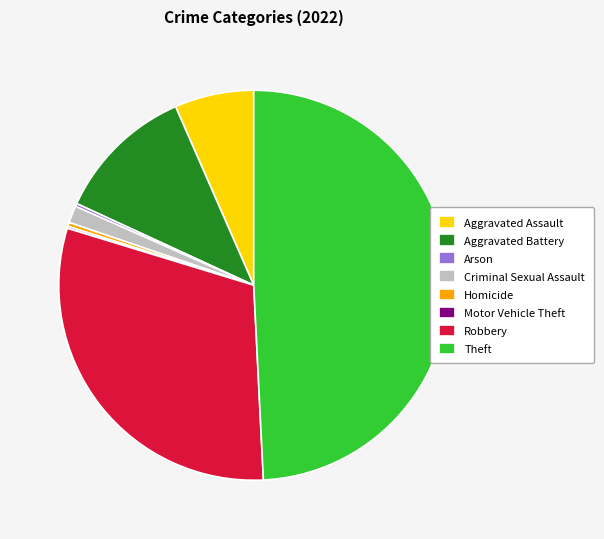

Does Criminal Sexual Assault represent more than half of the total?

No